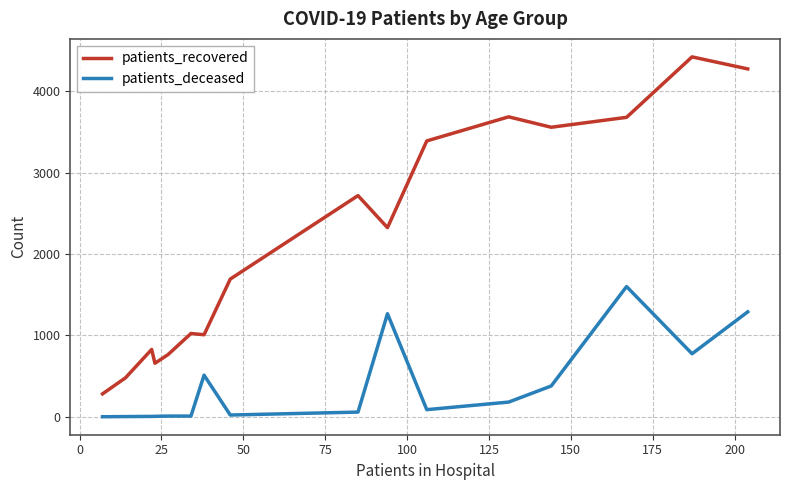

Does the chart display data point markers on the line(s)?

No